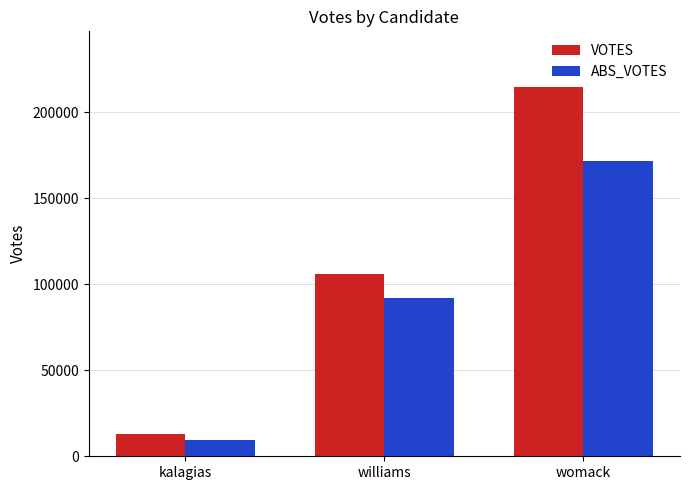

Which series has the largest total across all categories?

VOTES